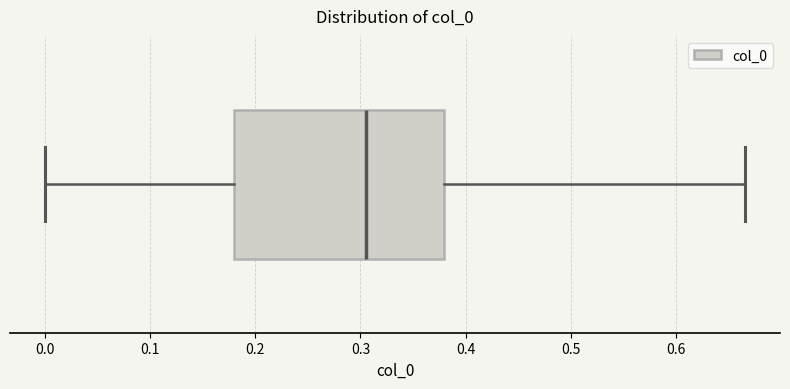

Read this box plot against the x-axis: the position of the median line, the range covered by the box, and the ends of both whiskers. The values are not printed on the chart, so give them approximately, as read against the axis.

median 0.31, box 0.18 to 0.38, whiskers 0.00 to 0.67